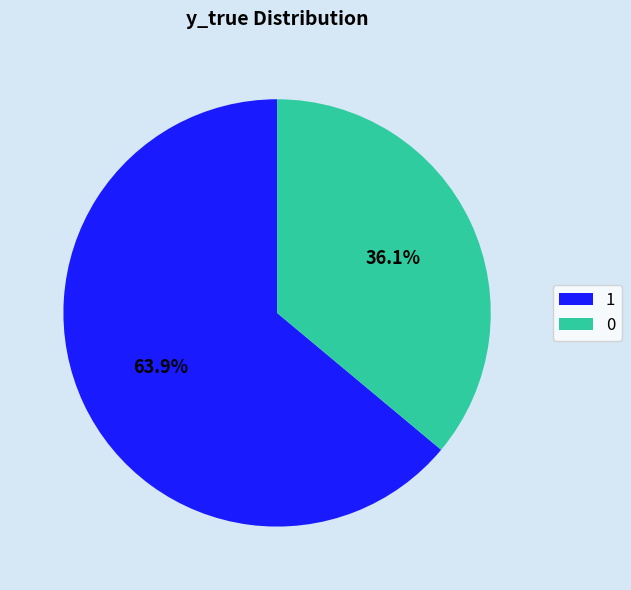

To the nearest percent, what portion does 1 represent?

64%